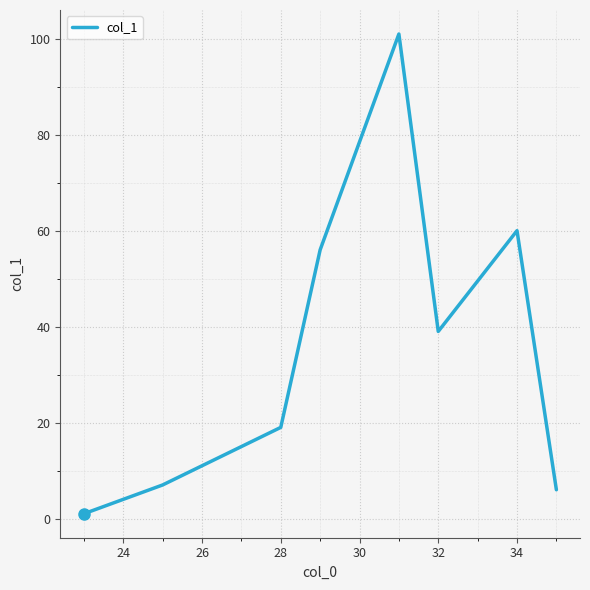

What is the greatest value displayed?

101